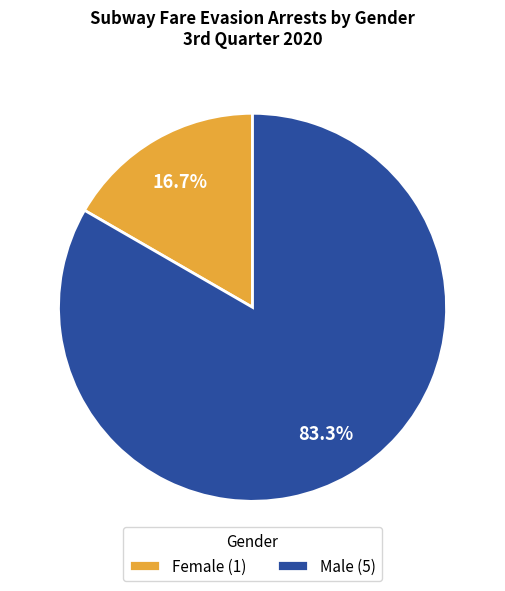

Rank the categories by value from highest to lowest.

Male (5), Female (1)